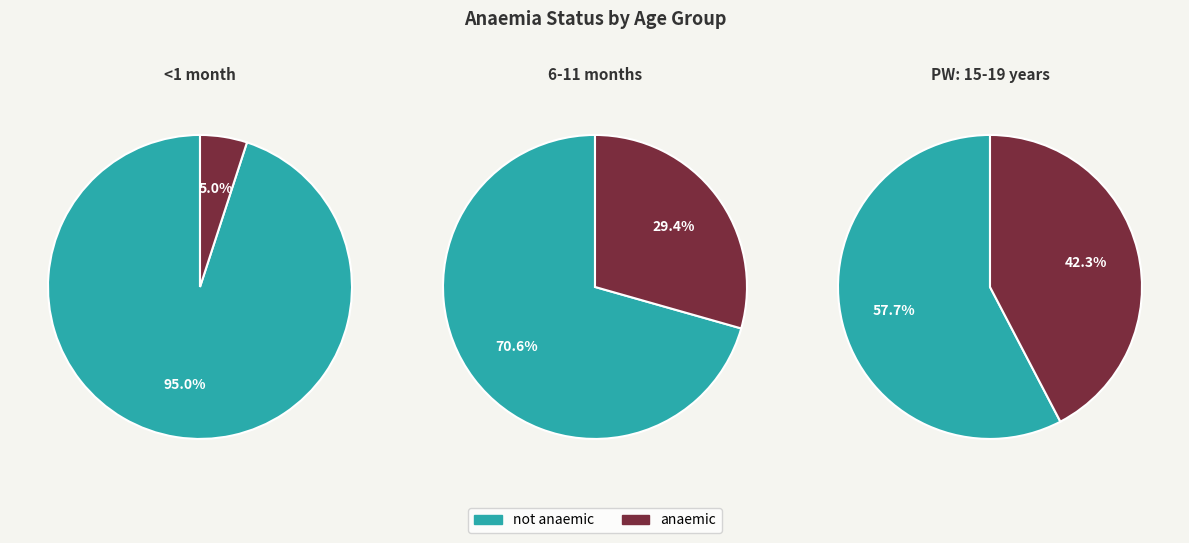

The WRA: 15-19 years slice represents 38% of the pie. True or false?

False